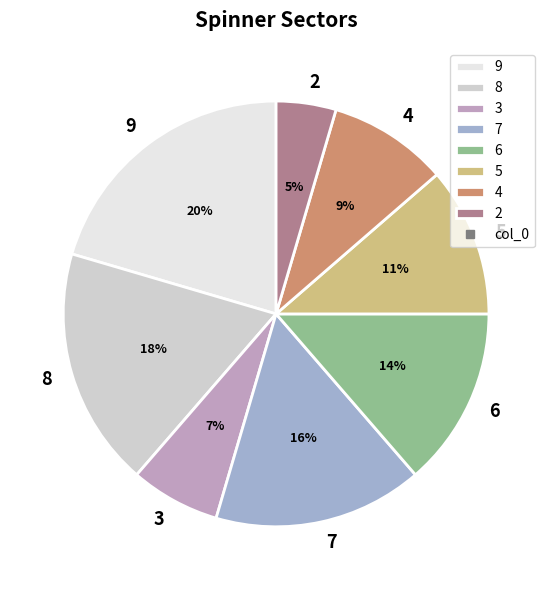

What is the smallest slice in the pie chart?

2